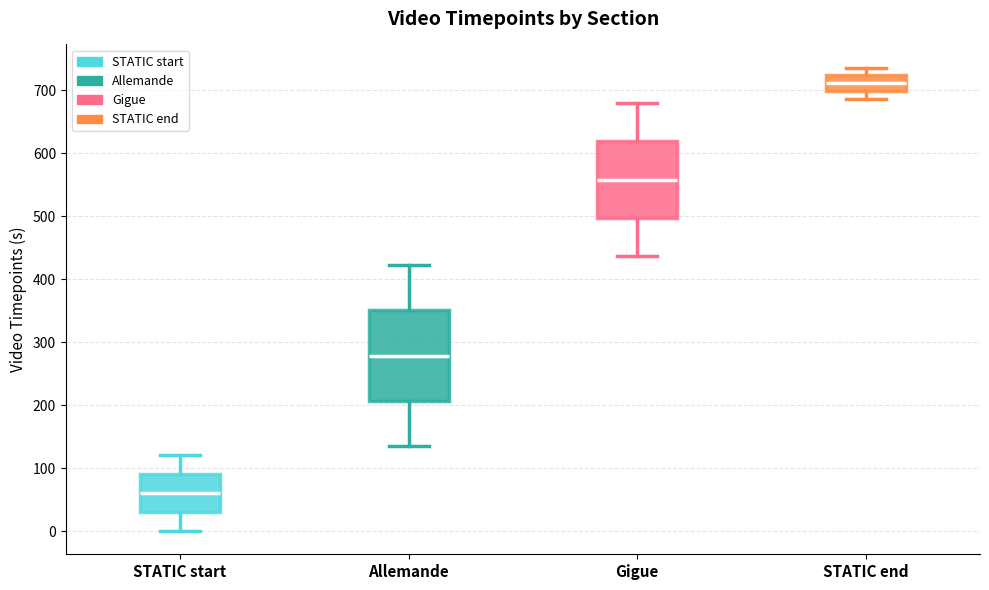

Which box has the lowest median line?

STATIC start